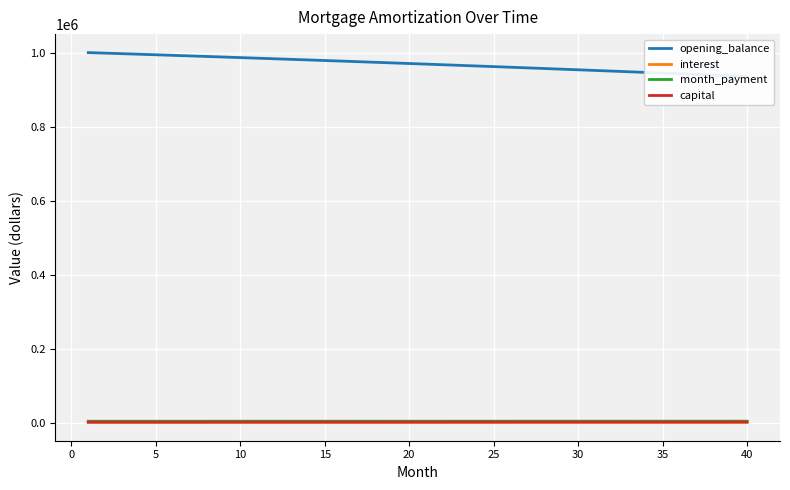

True or false: month_payment and interest cross at least once.

False